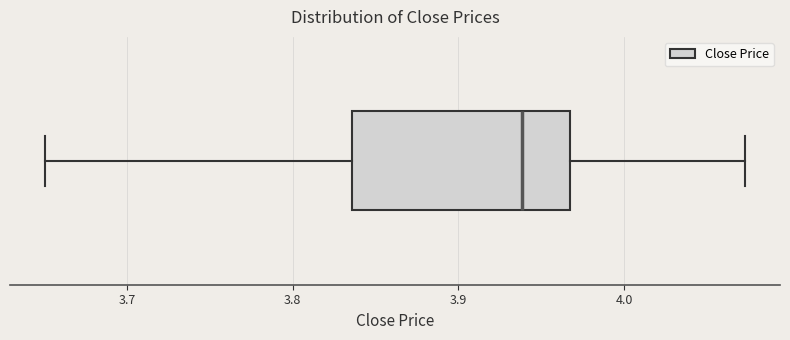

Where does the left whisker of the box end on the x-axis? The values are not printed on the chart, so give them approximately, as read against the axis.

3.65